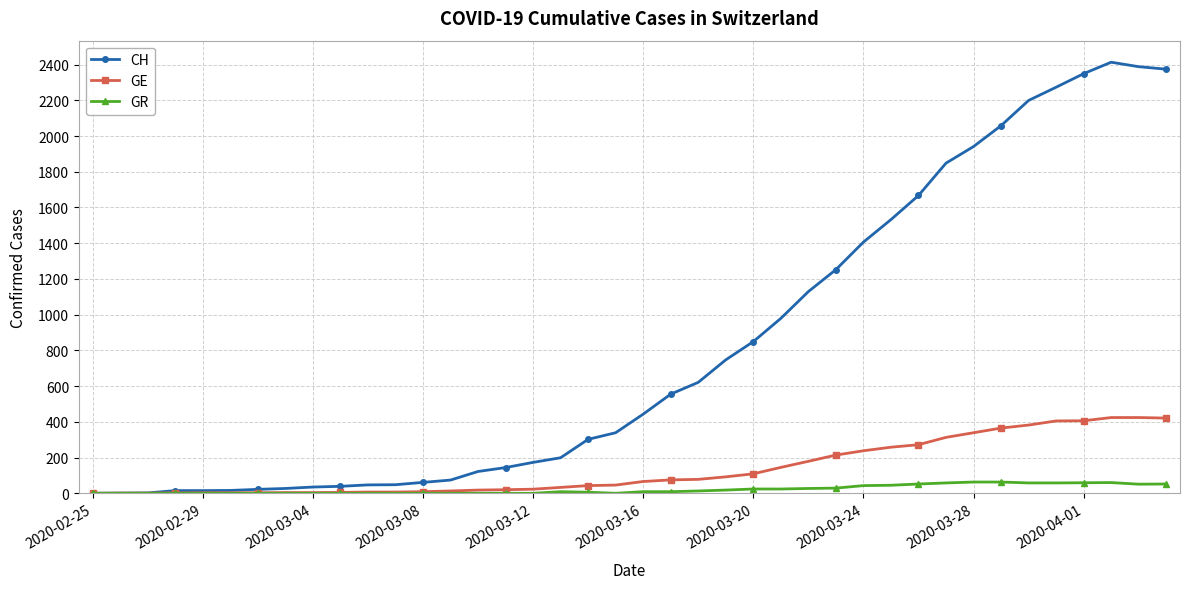

At how many categories does at least one series exceed 1023?

14